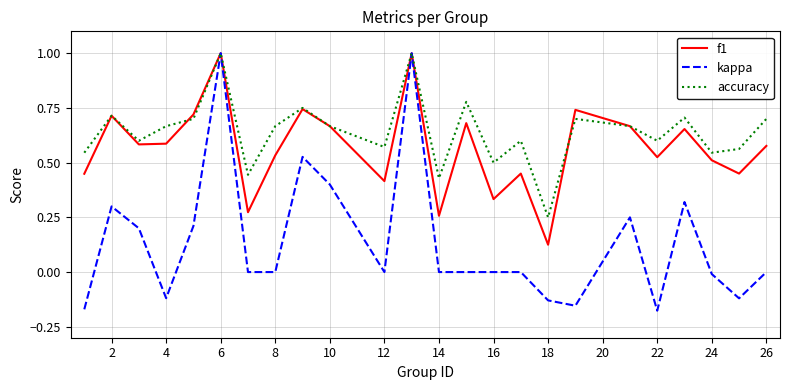

What is the maximum value shown in the chart?

1.0